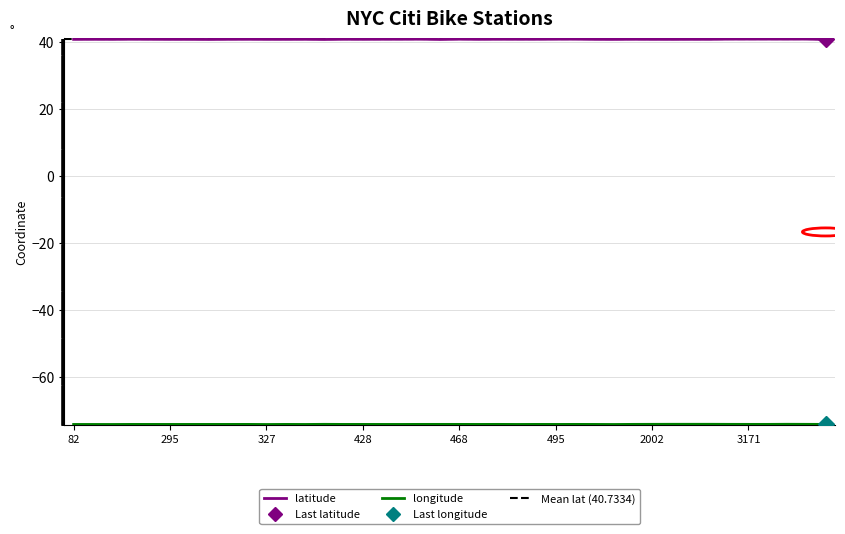

What is the total value across all series at 34?

-33.2